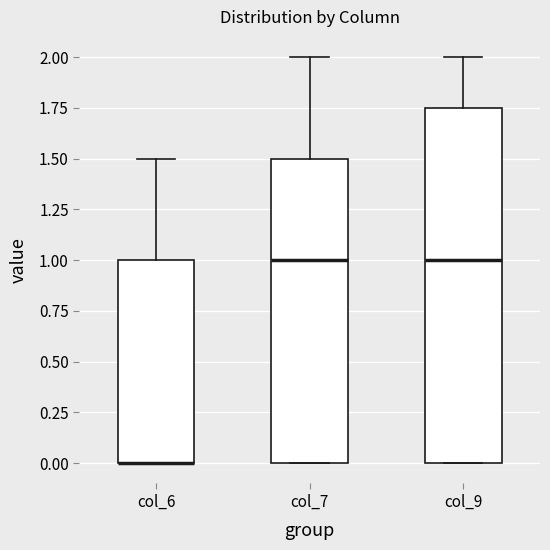

Reading left to right, transcribe this box plot: for each box, give where its median line is, the range the box spans, and where its two whiskers end, as read against the y-axis. The values are not printed on the chart, so give them approximately, as read against the axis.

col_6: median 0.00 (drawn on the box's lower edge), box 0.00 to 1.00, whiskers 0.00 to 1.50
col_7: median 1.00, box 0.00 to 1.50, whiskers 0.00 to 2.00
col_9: median 1.00, box 0.00 to 1.75, whiskers 0.00 to 2.00